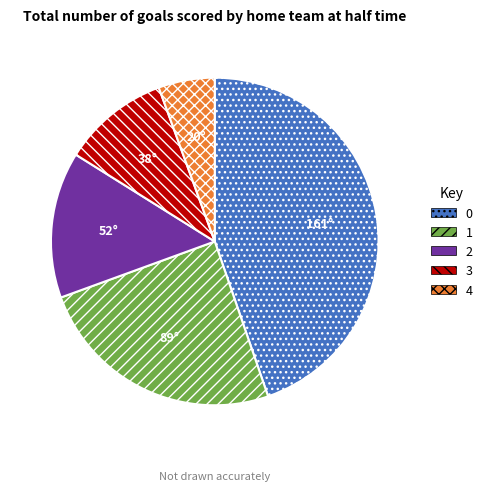

Is the sum of 3 and 1 greater than half?

No